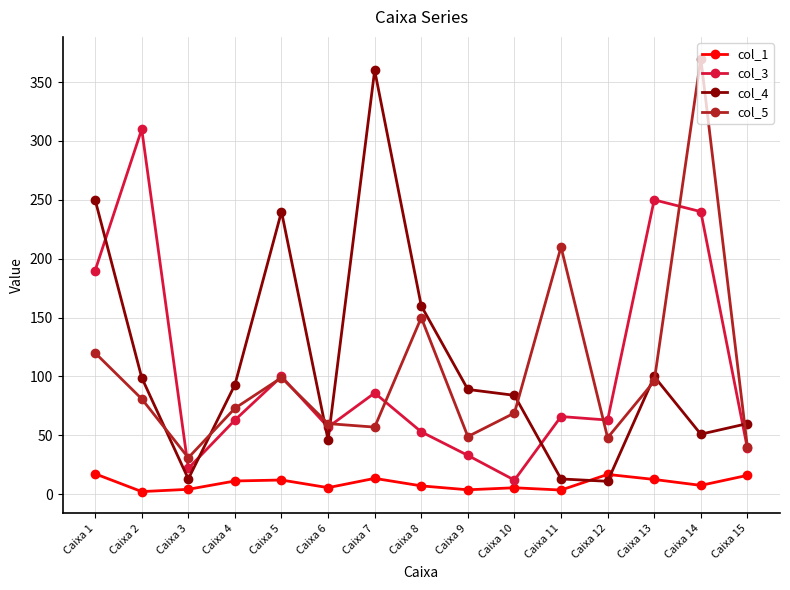

True or false: col_5 has more than 2 interior local peaks.

True